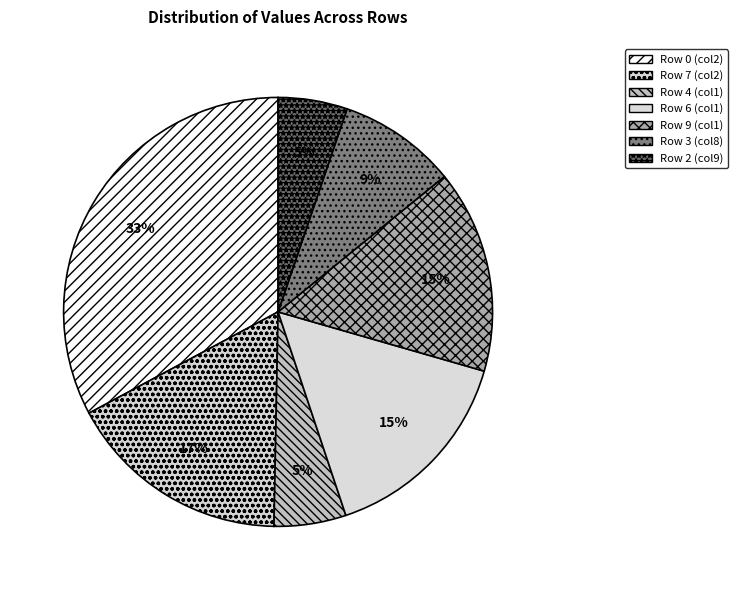

Is there a majority slice in this chart?

No